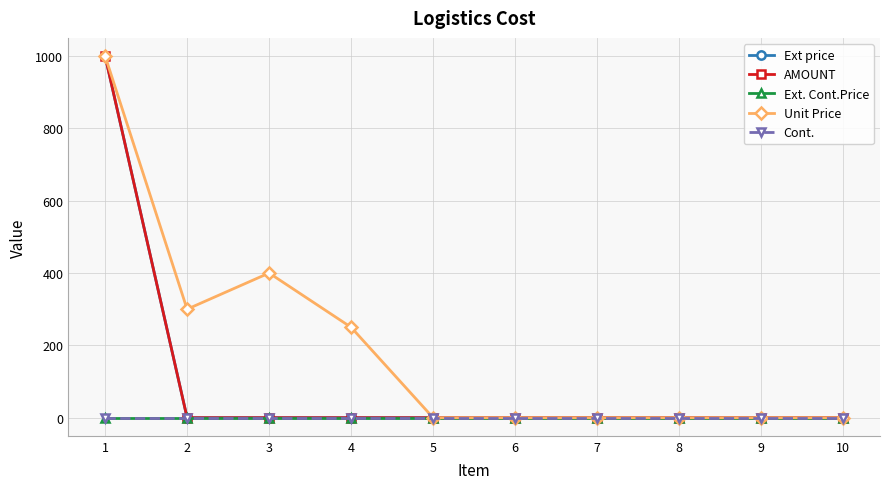

Reading left to right, extract all data points from this chart.

Ext price: 1000	0	0	0	0	0	0	0	0	0
AMOUNT: 1000	0	0	0	0	0	0	0	0	0
Ext. Cont.Price: 0	0	0	0	0	0	0	0	0	0
Unit Price: 1000	300	400	250	0	0	0	0	0	0
Cont.: 0	0	0	0	0	0	0	0	0	0